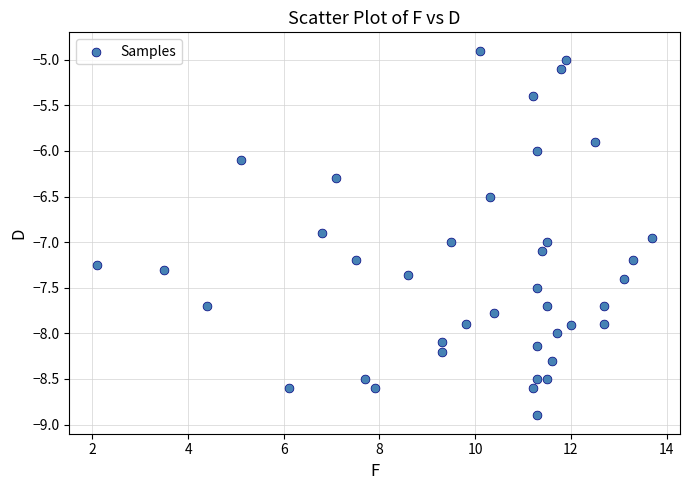

What is the range of X values (max minus min)?

11.6